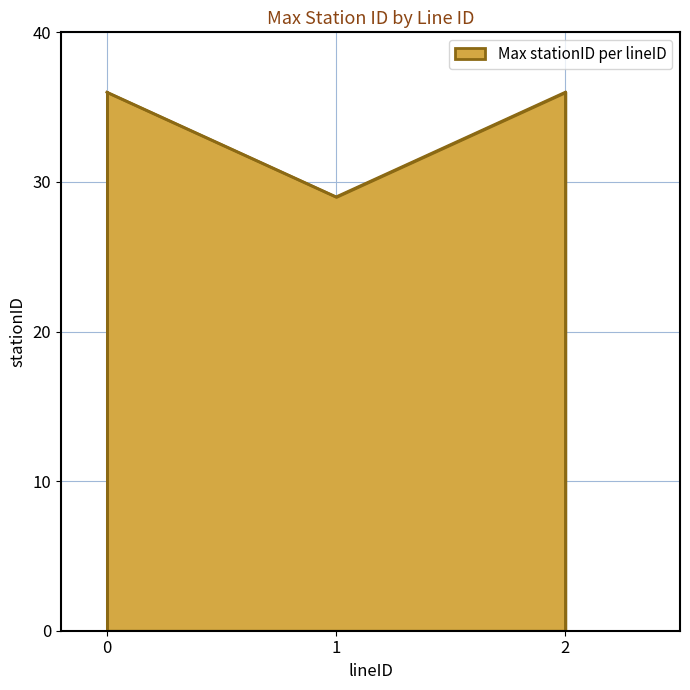

Is it true that the value at 1 is 29?

True